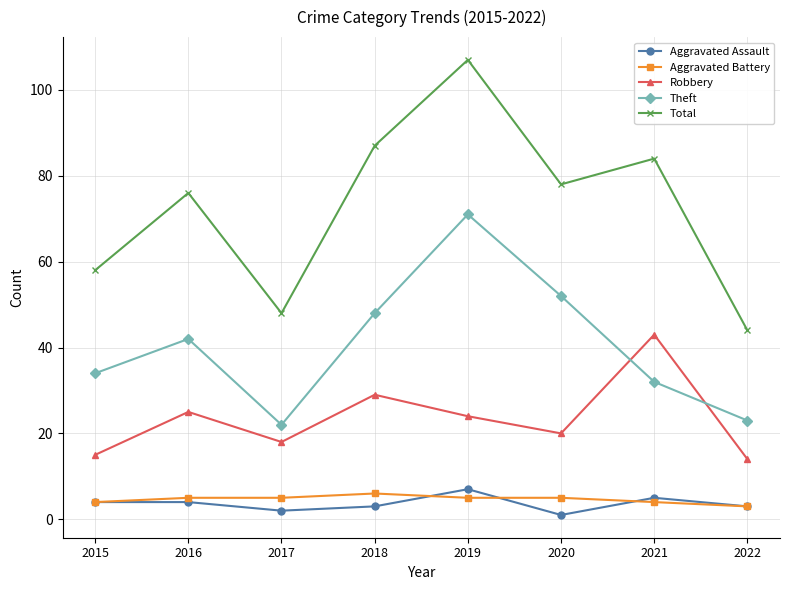

What is the maximum value for Total?

107